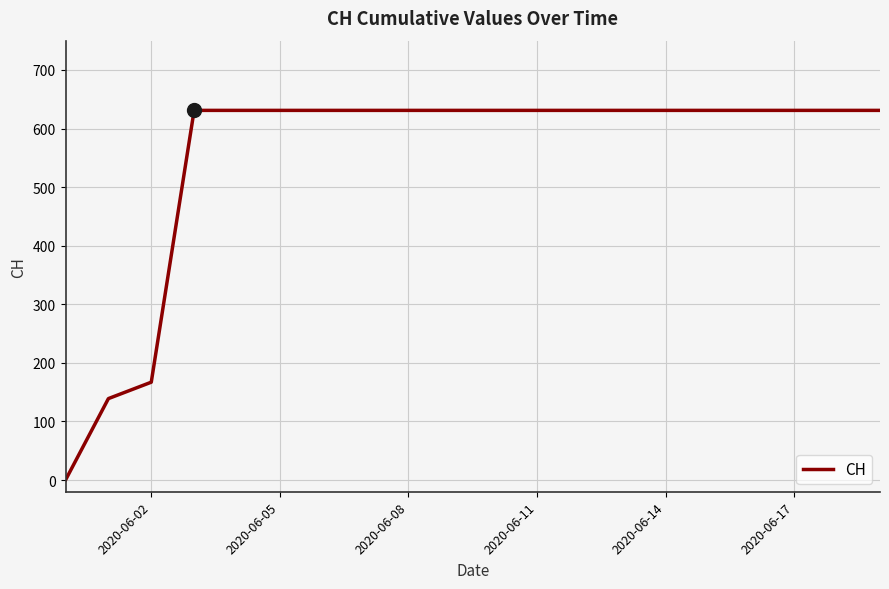

What is the maximum value shown in the chart?

631